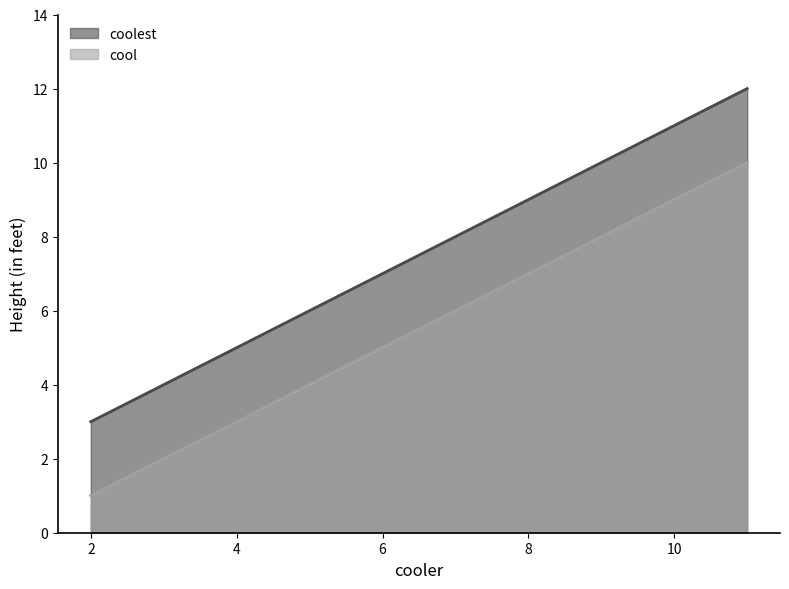

What is the spread (max minus min) of values at 11?

2